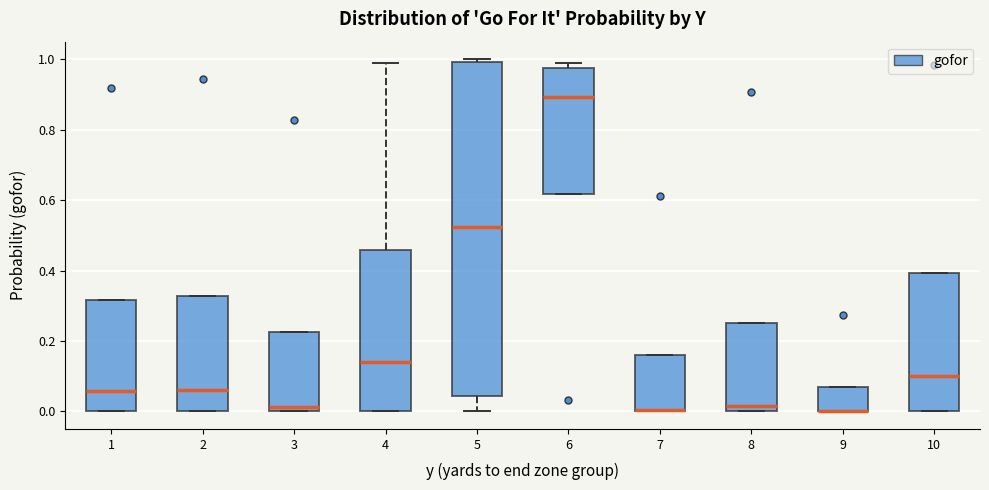

Comparing the boxes themselves (not the whiskers), which one is the tallest?

5